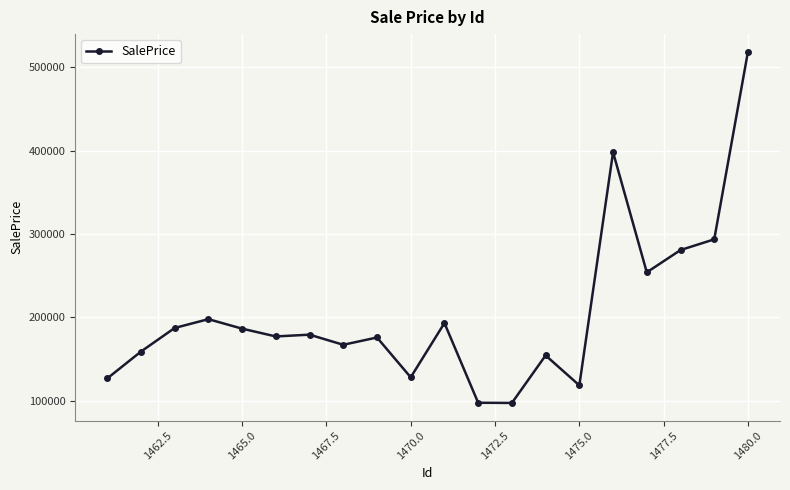

What is the maximum value shown in the chart?

518688.4